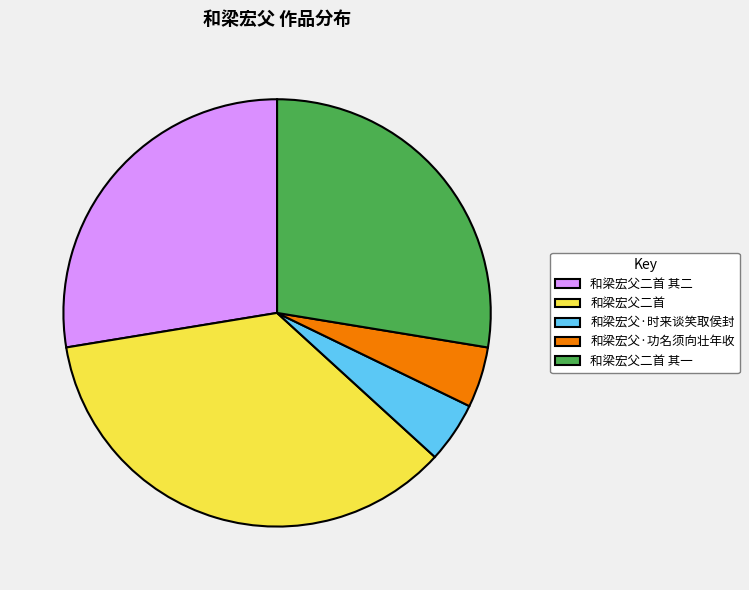

Count the number of slices in the pie.

5